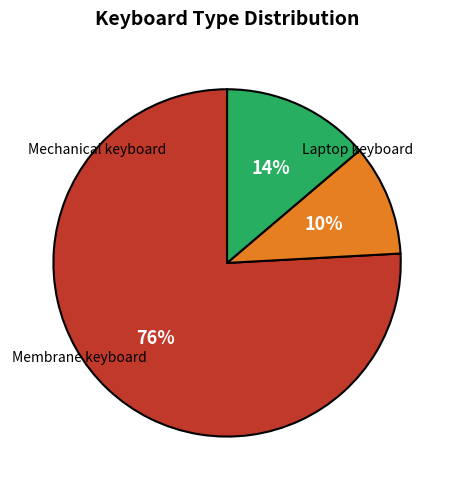

To the nearest percent, what is the average slice percentage?

33%